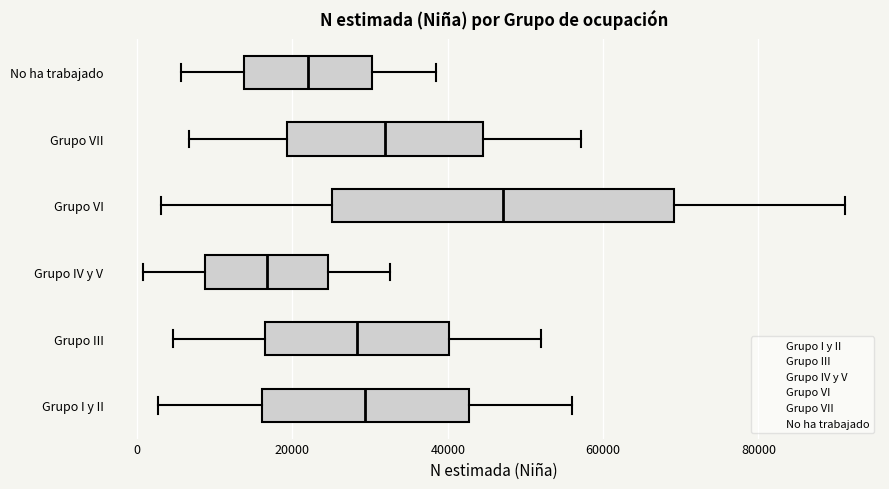

Reading bottom to top, read every box against the x-axis: the position of its median line, the range the box covers, and the ends of its whiskers. The values are not printed on the chart, so give them approximately, as read against the axis.

Grupo I y II: median 30000, box 16000 to 42000, whiskers 2000 to 56000
Grupo III: median 28000, box 16000 to 40000, whiskers 4000 to 52000
Grupo IV y V: median 16000, box 8000 to 24000, whiskers 0 to 32000
Grupo VI: median 48000, box 26000 to 70000, whiskers 4000 to 92000
Grupo VII: median 32000, box 20000 to 44000, whiskers 6000 to 58000
No ha trabajado: median 22000, box 14000 to 30000, whiskers 6000 to 38000